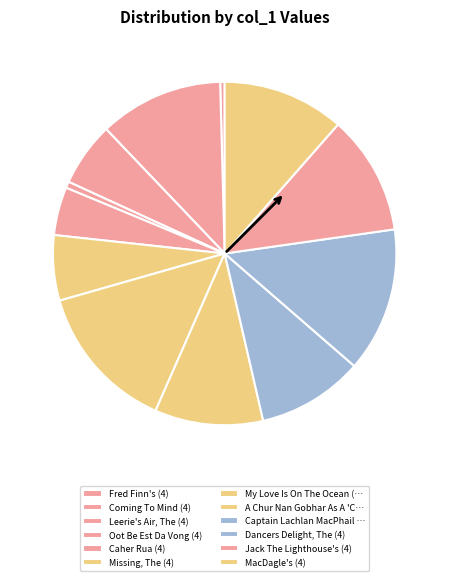

The Leerie's Air, The (4) slice represents 6% of the pie. True or false?

True